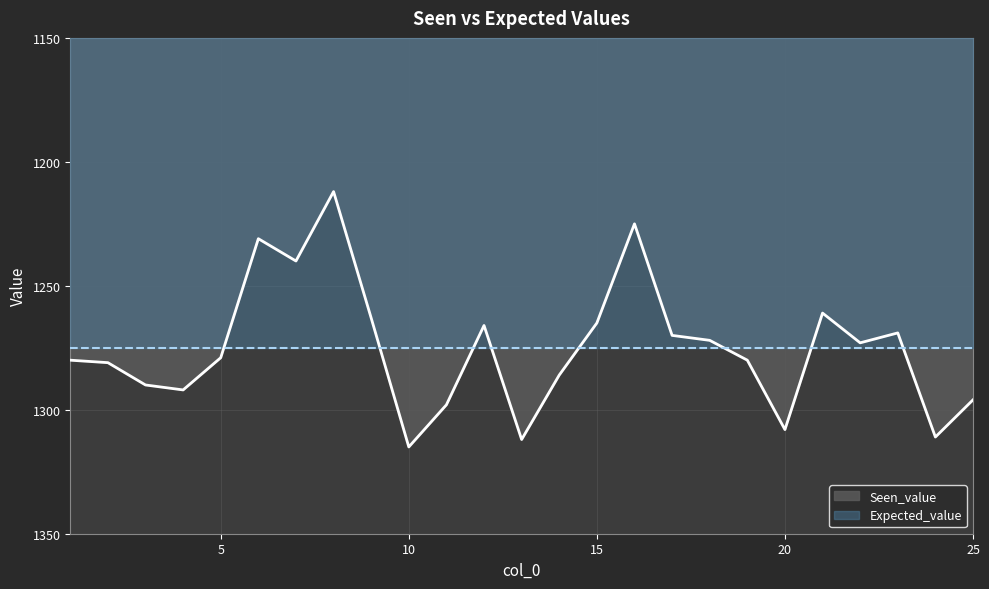

At which category does the data reach its first local valley?

6